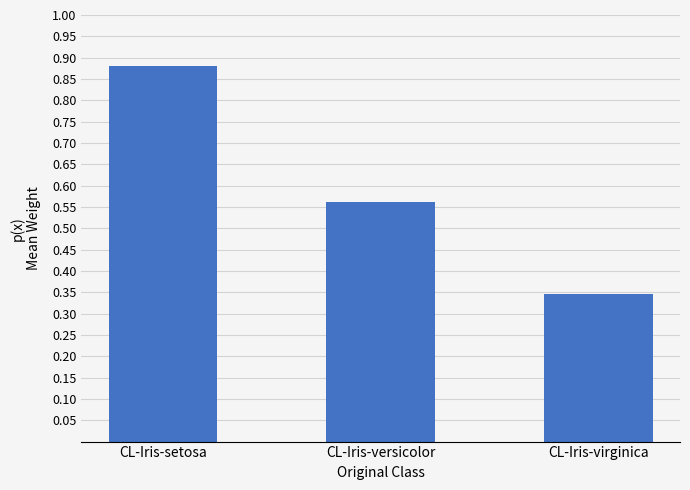

What is the label of the 3rd bar from the right?

CL-Iris-setosa